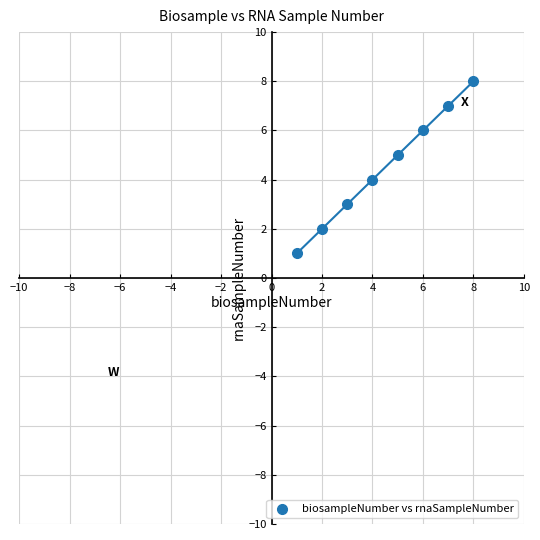

What is the range of Y values (max minus min)?

7